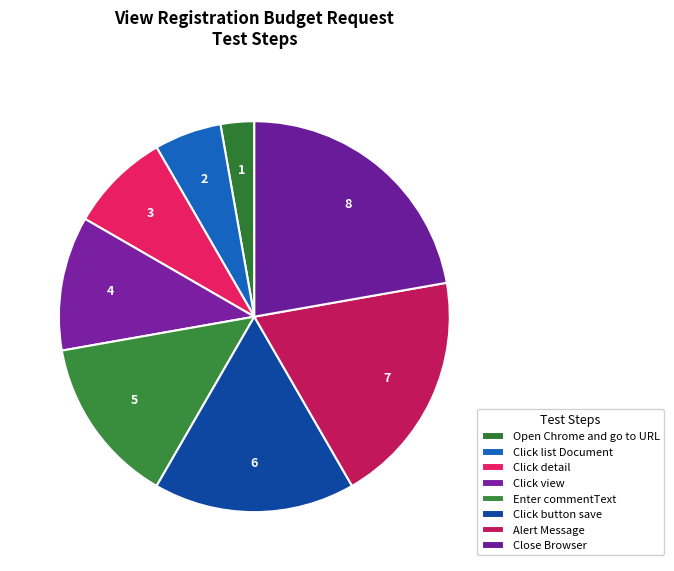

Combined, what portion of the pie is Alert Message and Click view?

30.6%